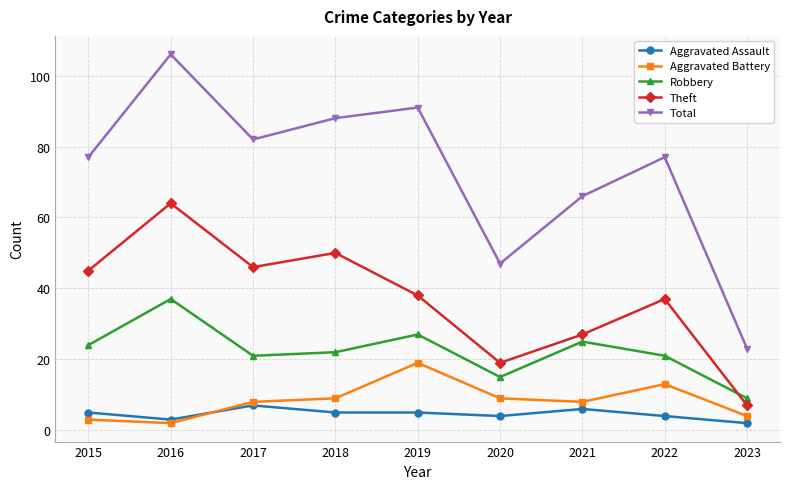

How many data points does each series have?

9